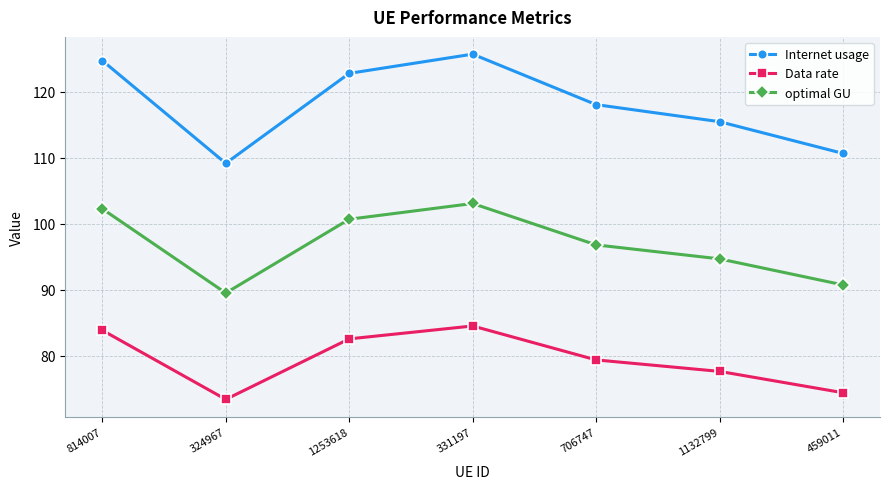

True or false: optimal GU has more than 2 points higher than both neighbors.

False